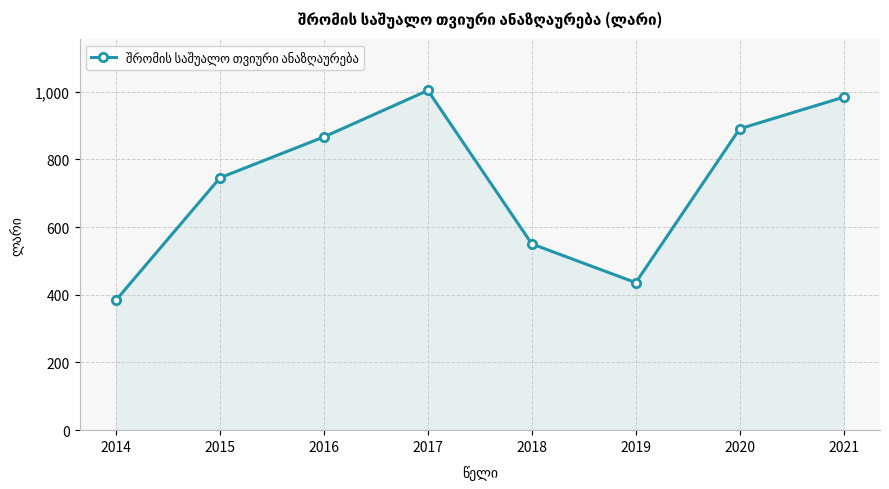

Rank the categories by value from highest to lowest.

2017, 2021, 2020, 2016, 2015, 2018, 2019, 2014